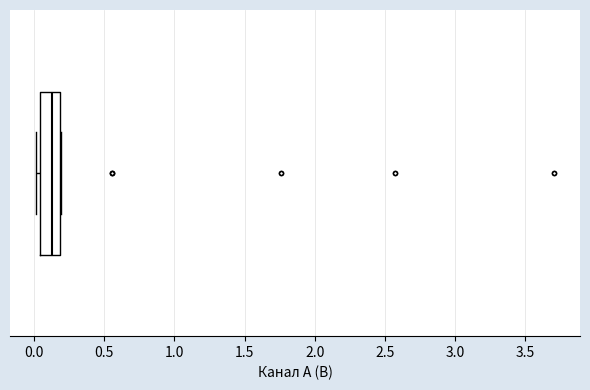

Where is the right edge of the box on the x-axis? The values are not printed on the chart, so give them approximately, as read against the axis.

0.20